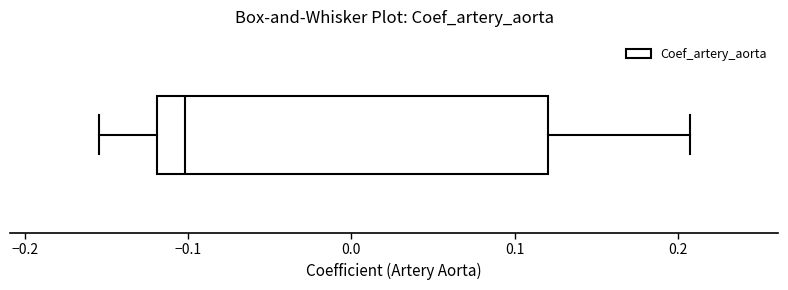

Transcribe this box plot: give where the median line is, the range the box spans, and where the two whiskers end, as read against the x-axis. The values are not printed on the chart, so give them approximately, as read against the axis.

median -0.10, box -0.12 to 0.12, whiskers -0.15 to 0.21